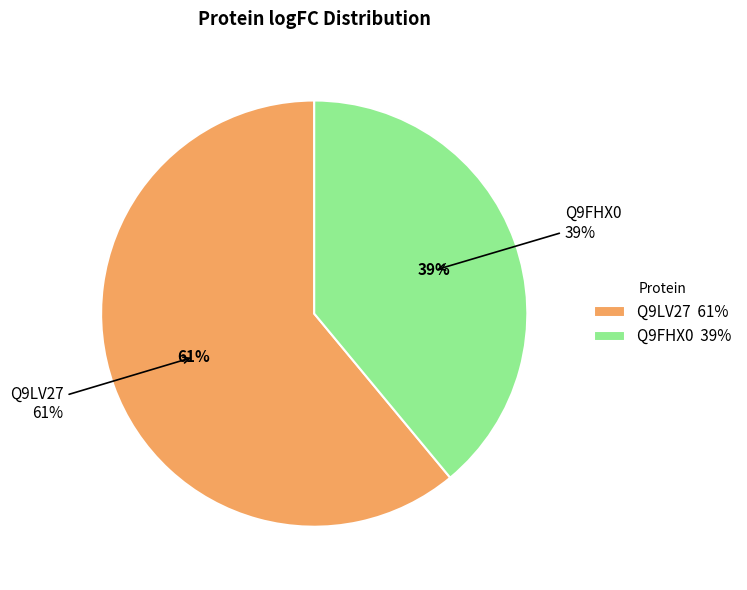

How many segments does this pie chart have?

2